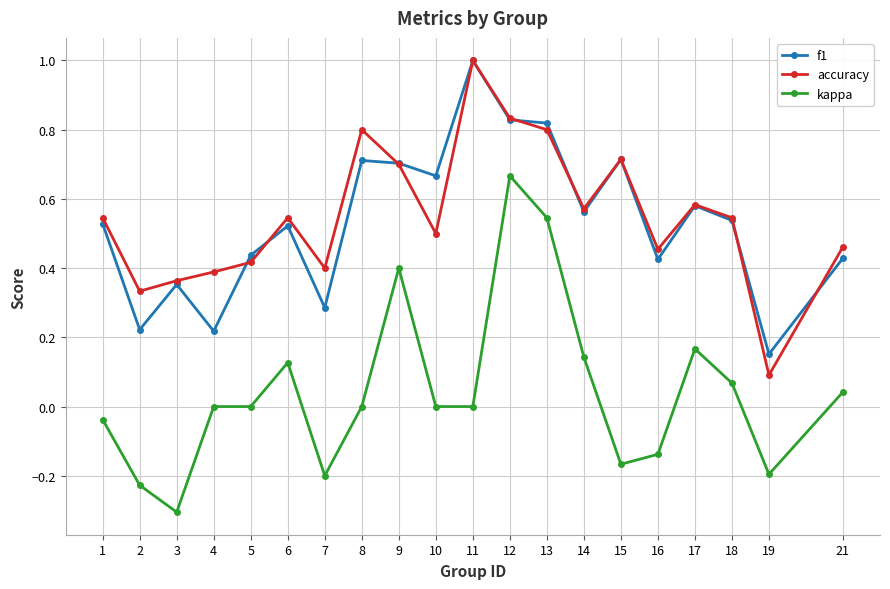

How many series are shown in this chart?

3